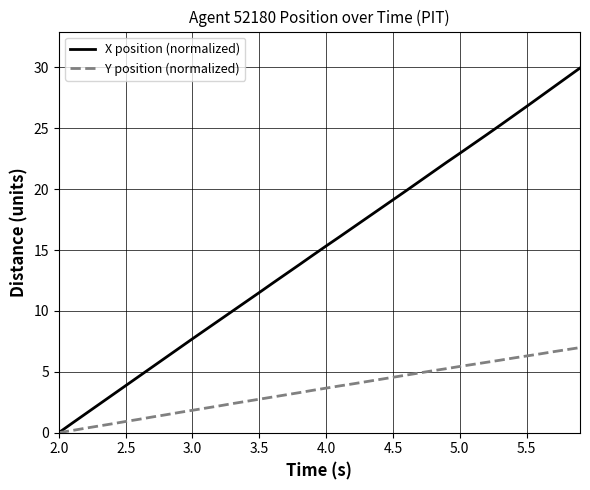

List the series in order of their peak value, lowest first.

Y position (normalized), X position (normalized)